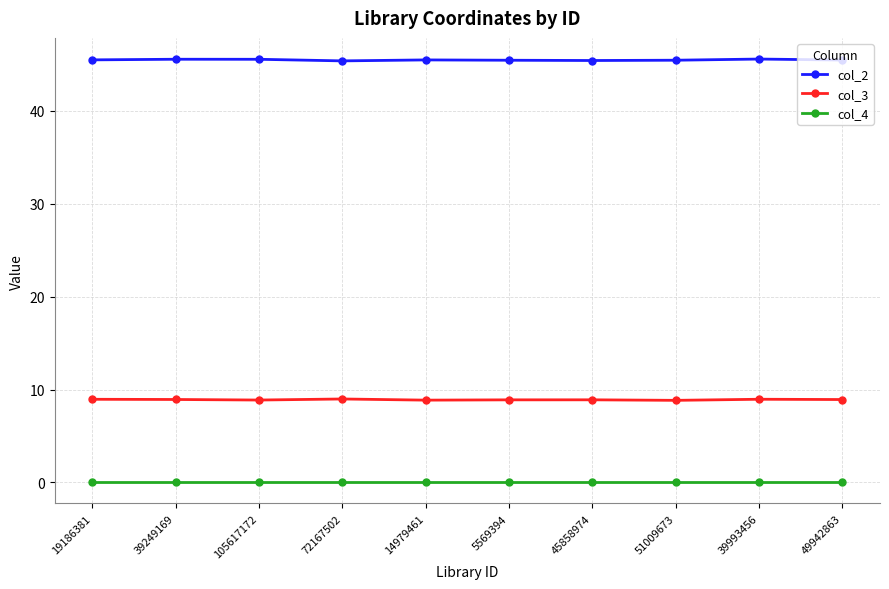

True or false: col_4 and col_2 intersect in this chart.

False